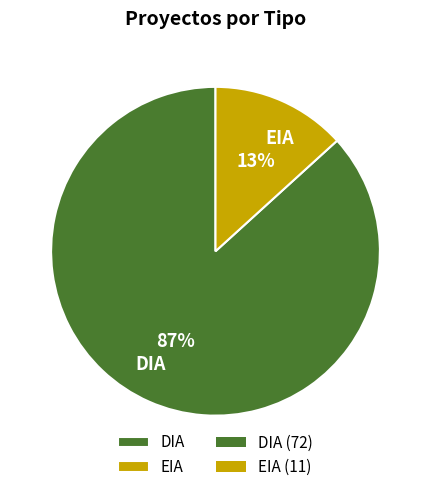

Count the number of slices in the pie.

2